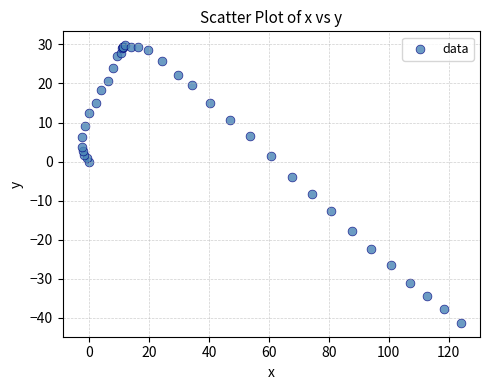

What Y value in the scatter plot is closest to -5?

-4.0